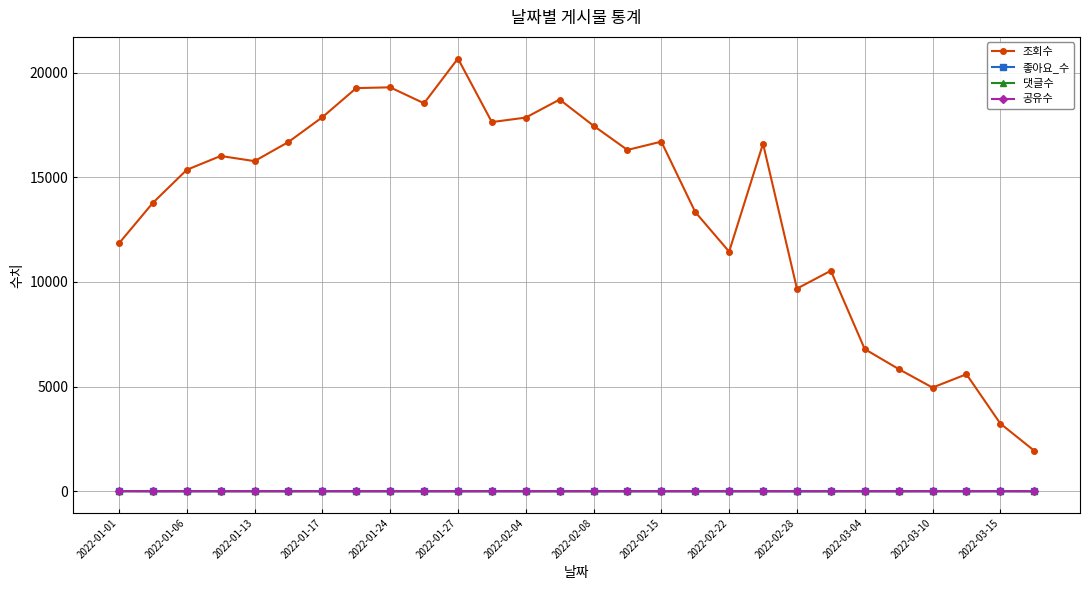

True or false: 조회수 and 댓글수 cross at least once.

False